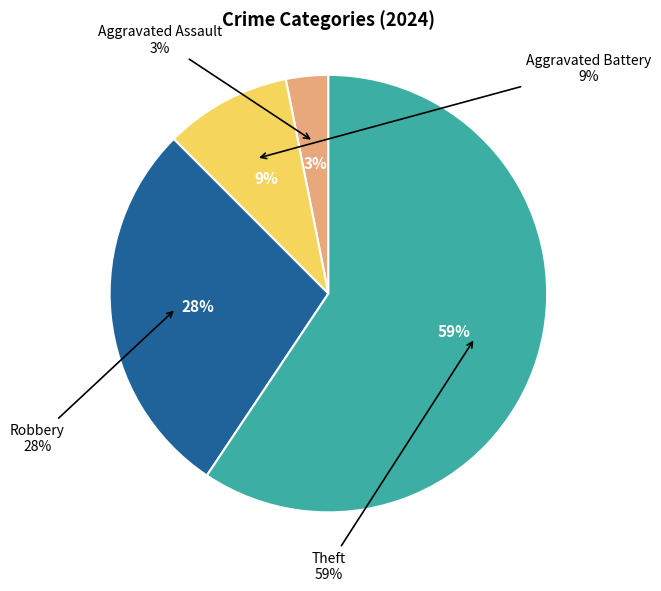

What portion of the pie excludes Aggravated Battery?

90.6%